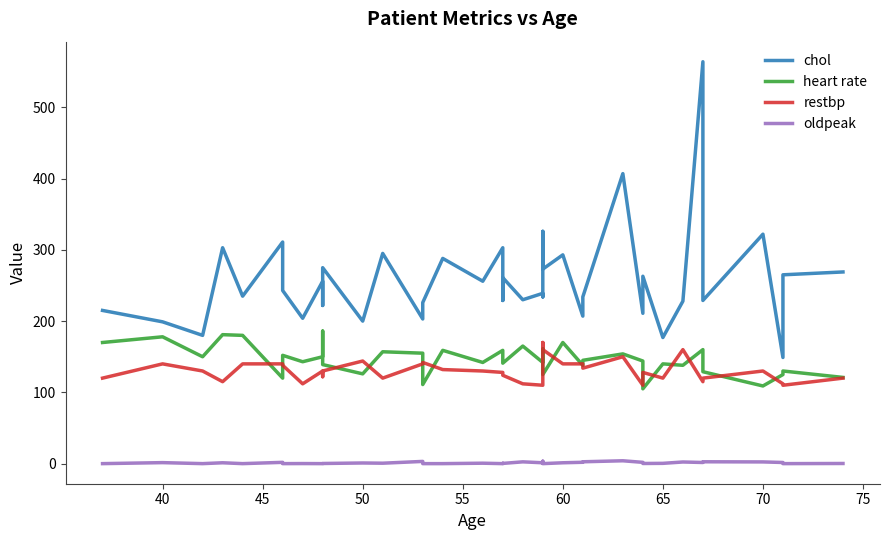

True or false: restbp and chol cross at least once.

False